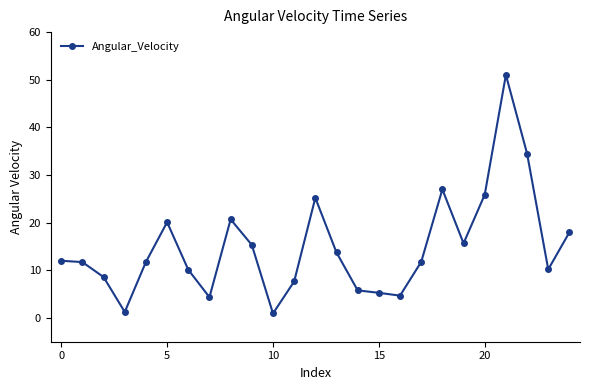

True or false: the data has more than 0 interior local peaks.

True